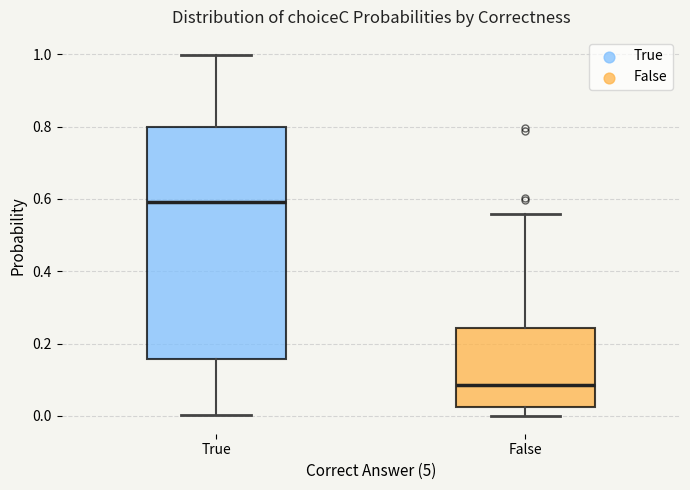

Comparing the boxes themselves (not the whiskers), which one is the tallest?

True